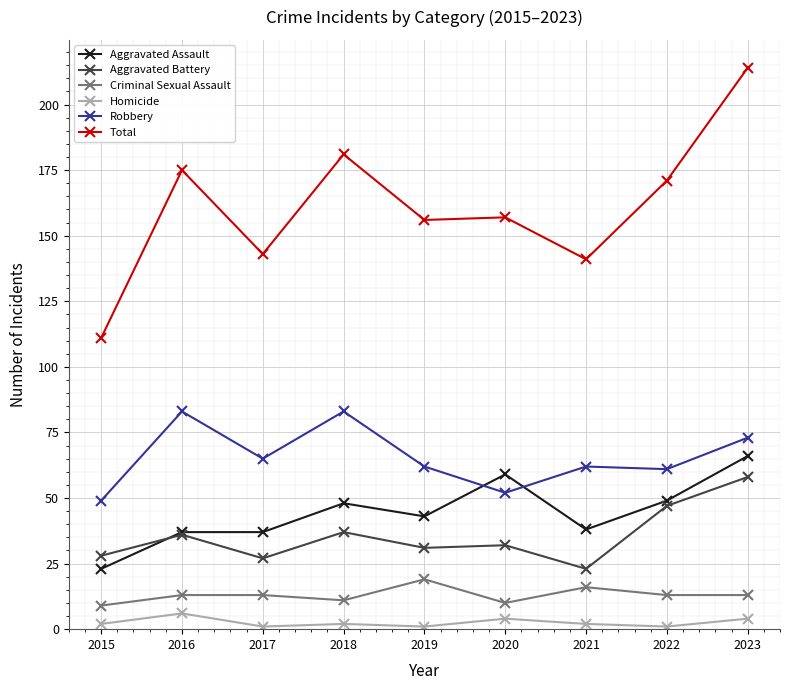

Reading right to left, what are all the values shown in this chart?

Aggravated Assault: 66	49	38	59	43	48	37	37	23
Aggravated Battery: 58	47	23	32	31	37	27	36	28
Criminal Sexual Assault: 13	13	16	10	19	11	13	13	9
Homicide: 4	1	2	4	1	2	1	6	2
Robbery: 73	61	62	52	62	83	65	83	49
Total: 214	171	141	157	156	181	143	175	111